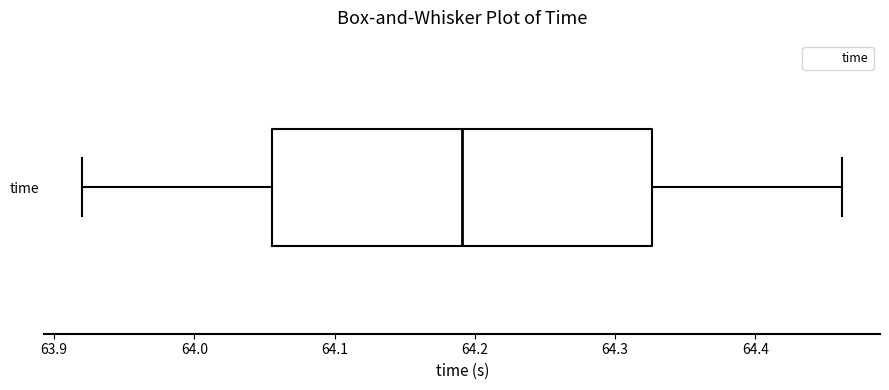

Read this box plot against the x-axis: the position of the median line, the range covered by the box, and the ends of both whiskers. The values are not printed on the chart, so give them approximately, as read against the axis.

median 64.19, box 64.06 to 64.33, whiskers 63.92 to 64.46